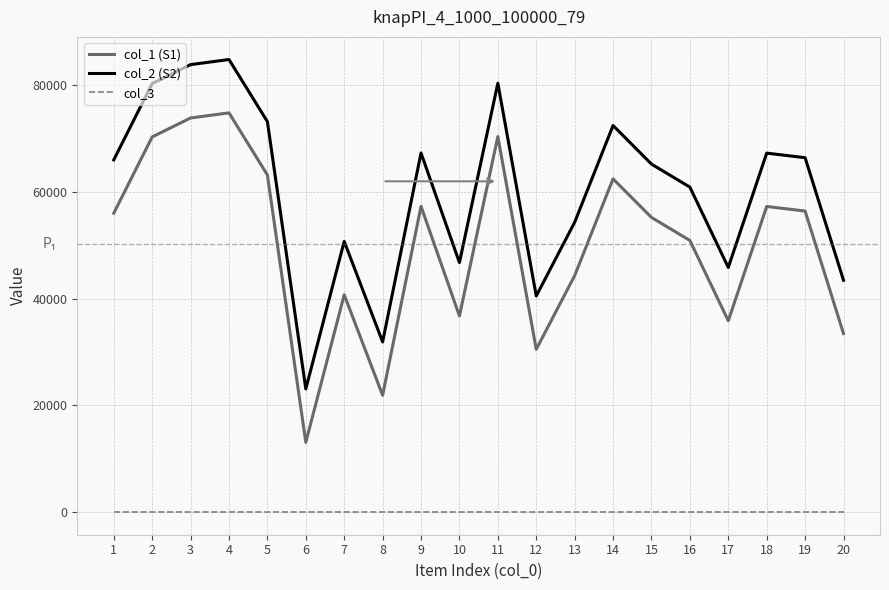

What is the sum of the col_2 (S2) values at 5 and 18?

140477